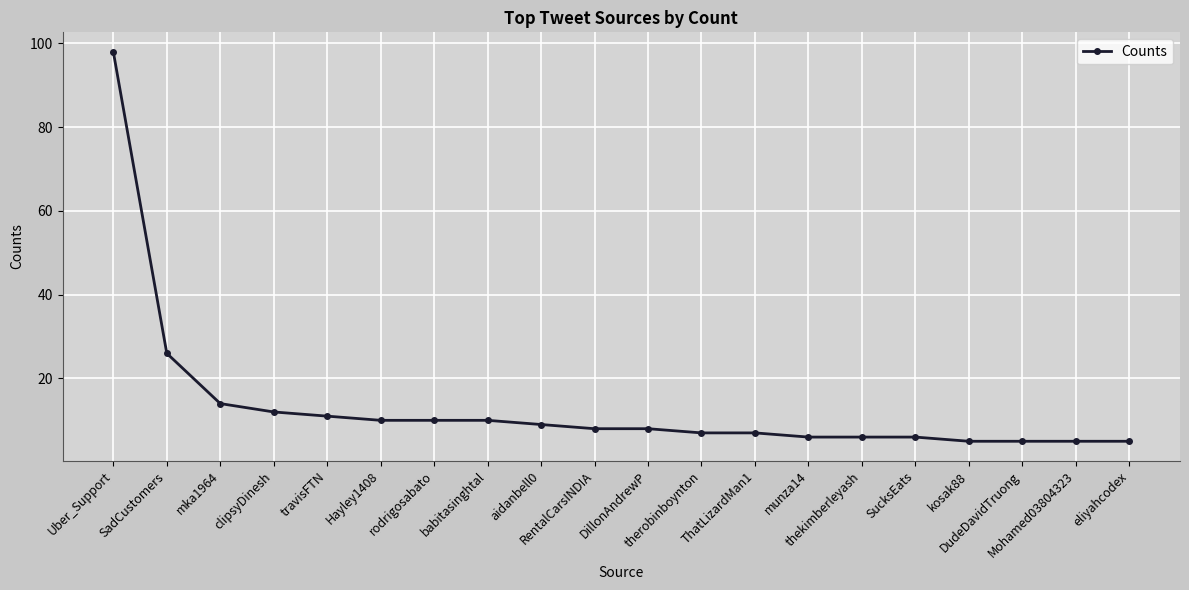

The chart shows a value of 14 at babitasinghtal. True or false?

False